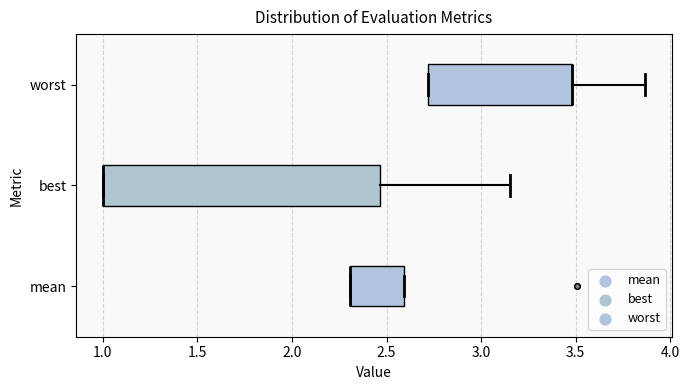

Reading bottom to top, transcribe this box plot: for each box, give where its median line is, the range the box spans, and where its two whiskers end, as read against the x-axis. The values are not printed on the chart, so give them approximately, as read against the axis.

mean: median 2.30 (drawn on the box's left edge), box 2.30 to 2.60, whiskers 2.30 to 2.60
best: median 1.00 (drawn on the box's left edge), box 1.00 to 2.45, whiskers 1.00 to 3.15
worst: median 3.50 (drawn on the box's right edge), box 2.70 to 3.50, whiskers 2.70 to 3.85